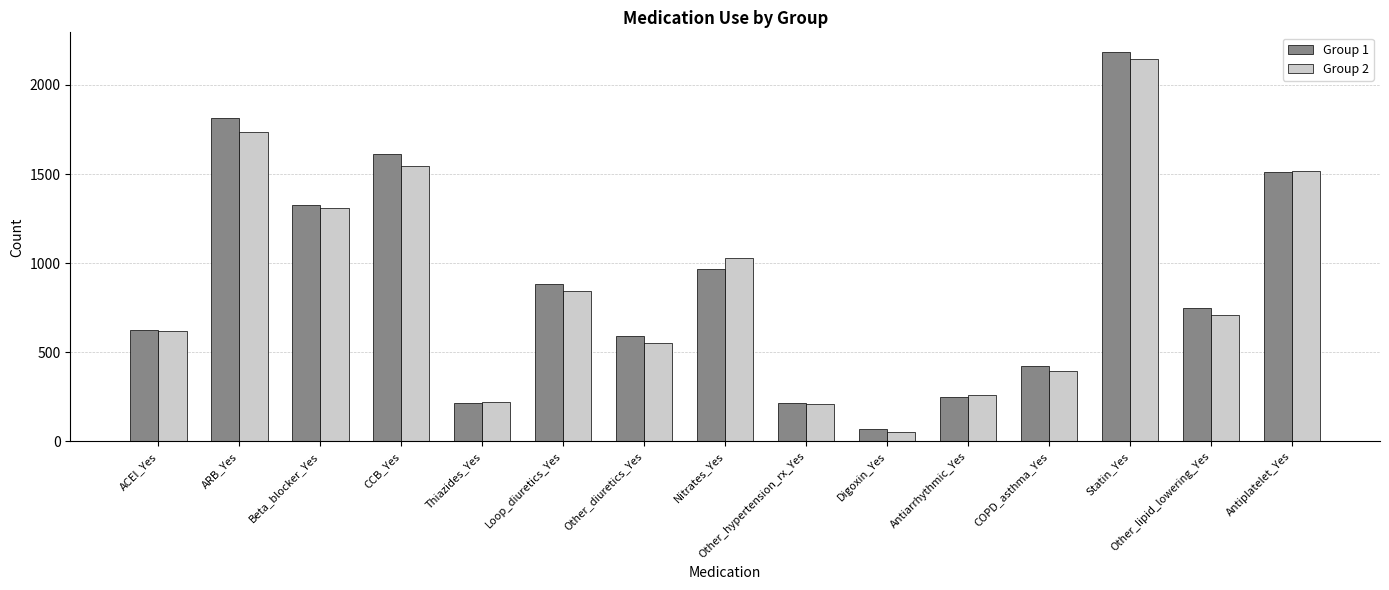

Rank the series by their maximum value, from lowest to highest.

Group 2, Group 1